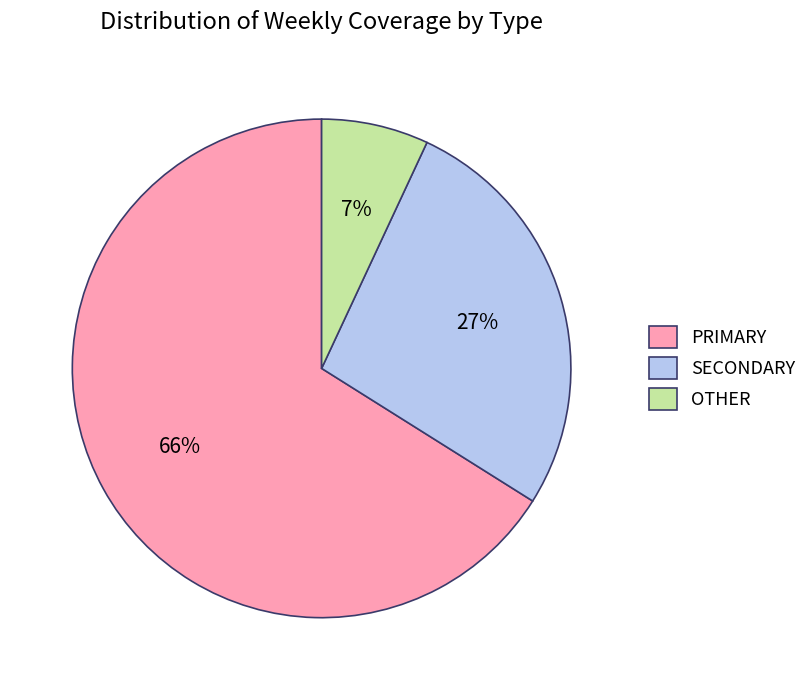

Does any single category account for the majority?

Yes